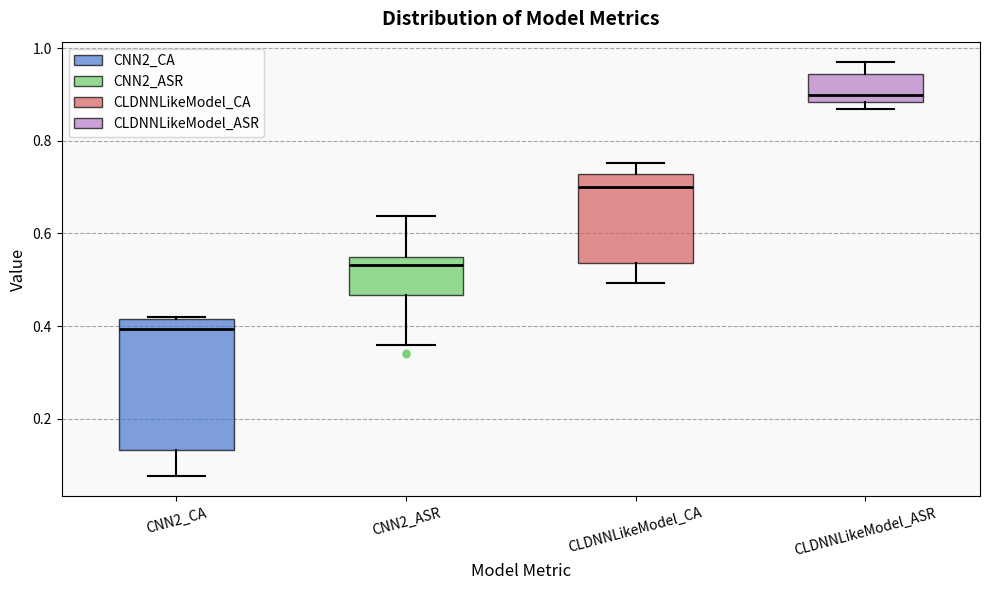

Where is the upper edge of the box for CNN2_ASR on the y-axis? The values are not printed on the chart, so give them approximately, as read against the axis.

0.54